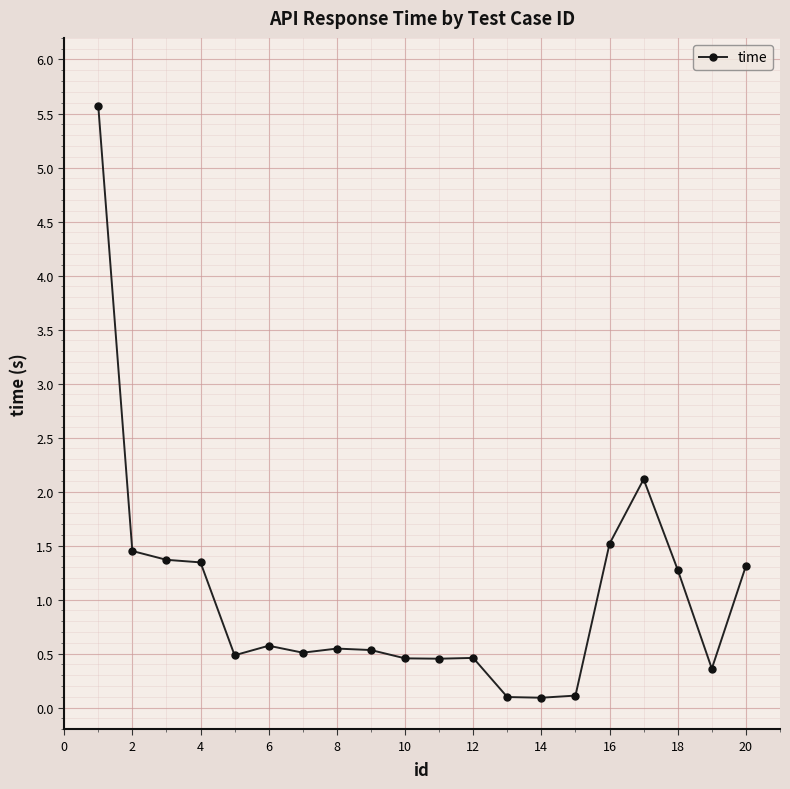

What is the sum of all values?

20.6